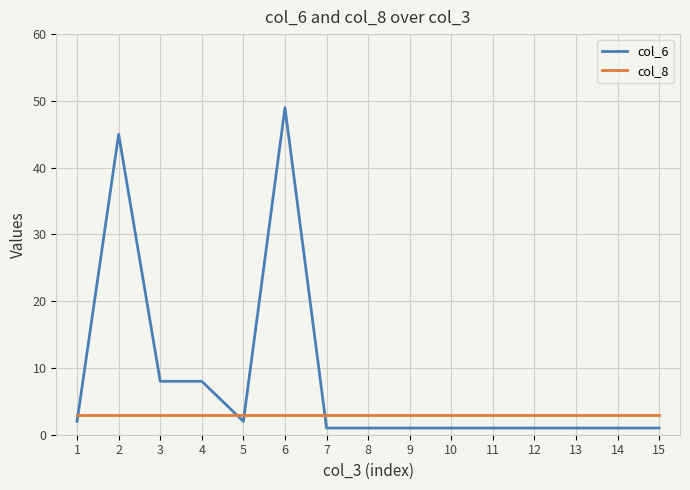

How many series are shown in this chart?

2